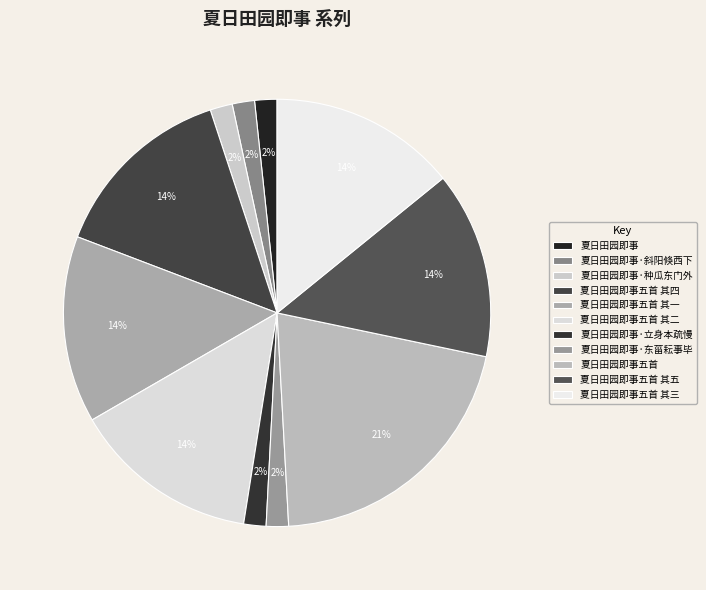

How many slices are in this pie chart?

11